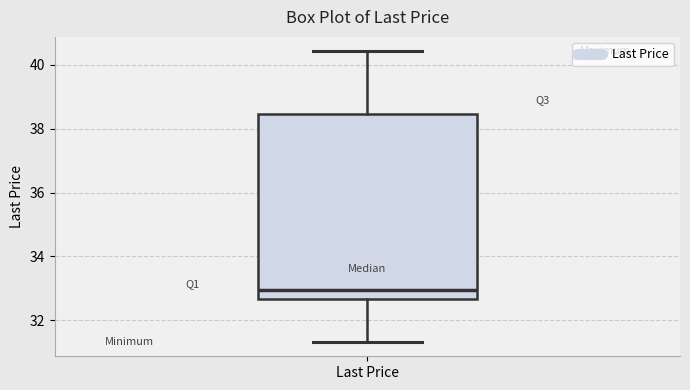

Transcribe this box plot: give where the median line is, the range the box spans, and where the two whiskers end, as read against the y-axis. The values are not printed on the chart, so give them approximately, as read against the axis.

median 33.0, box 32.6 to 38.4, whiskers 31.4 to 40.4